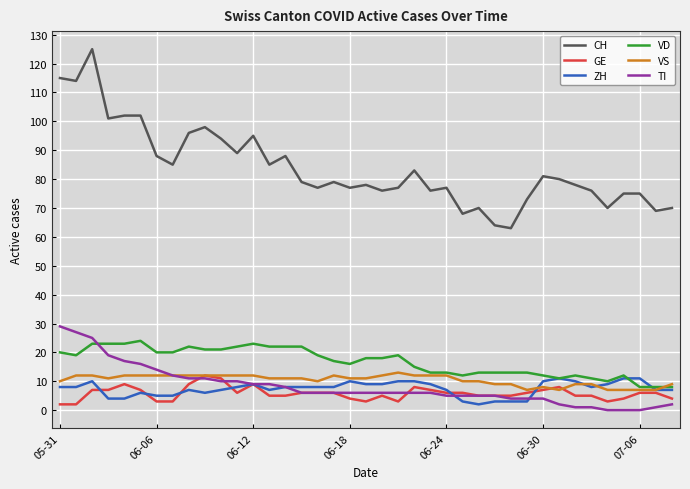

Which series has the largest range (max minus min)?

CH